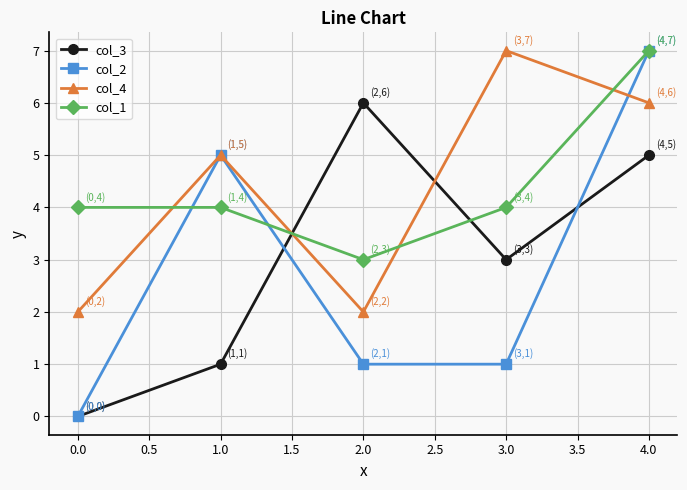

Where do col_1 and col_3 first cross each other?

1.0 and 2.0